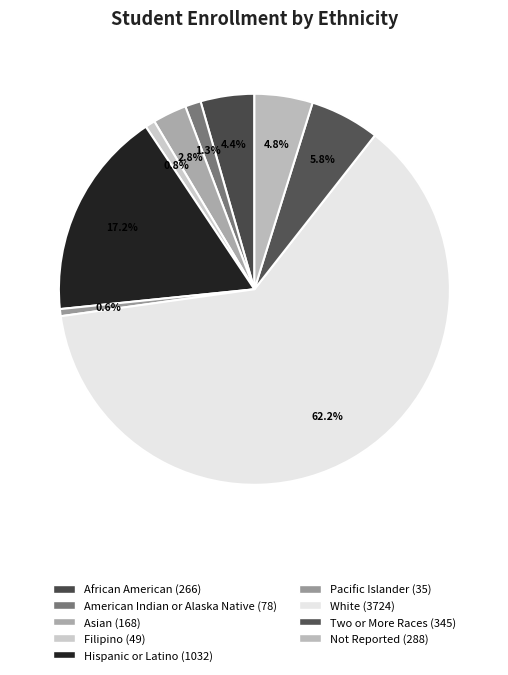

Which slice is the largest?

White